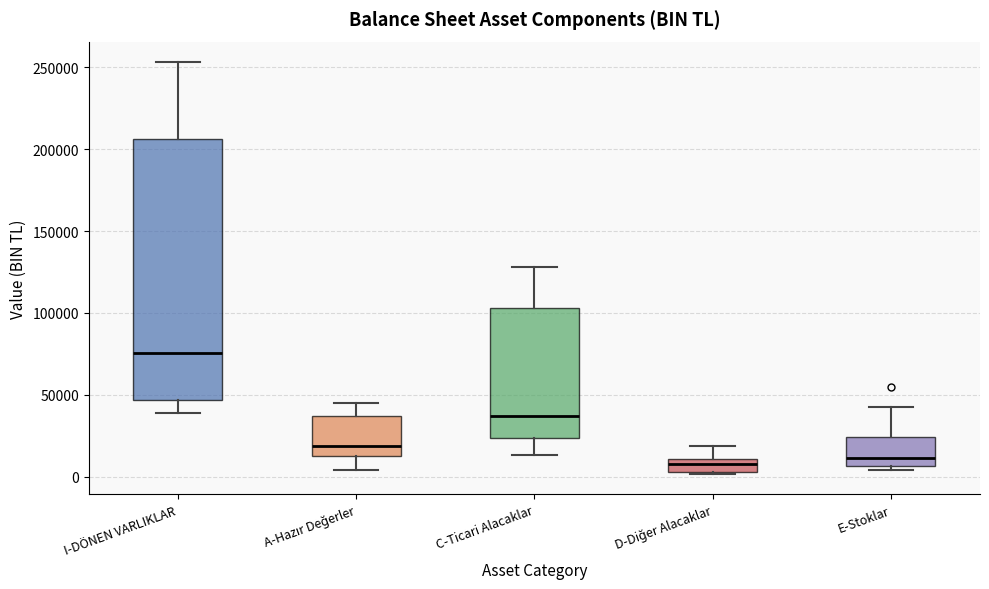

Where is the upper edge of the box for E-Stoklar on the y-axis? The values are not printed on the chart, so give them approximately, as read against the axis.

25000